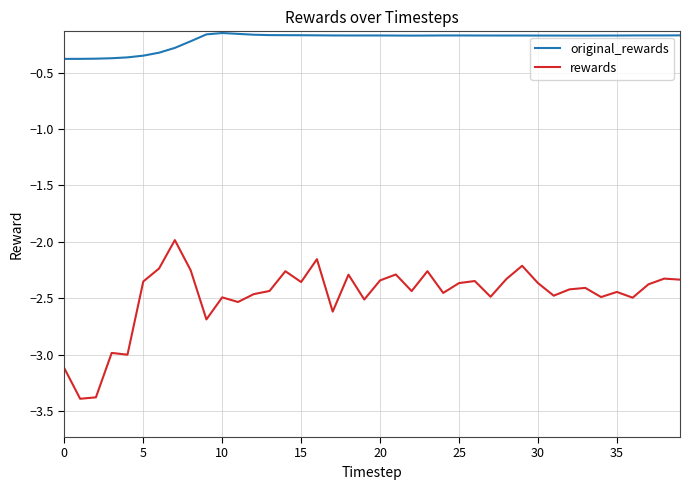

Does the chart have visible grid lines?

Yes